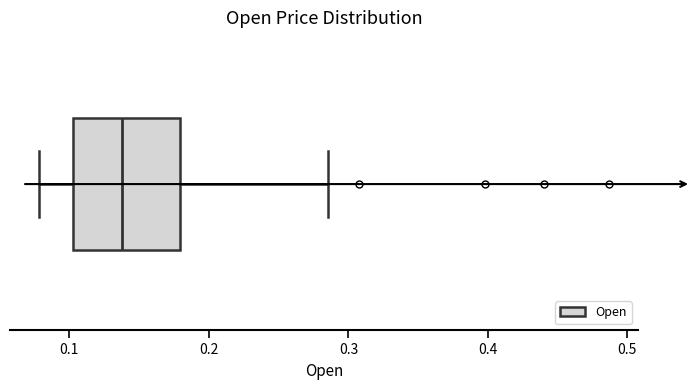

Where does the left whisker of the box end on the x-axis? The values are not printed on the chart, so give them approximately, as read against the axis.

0.08